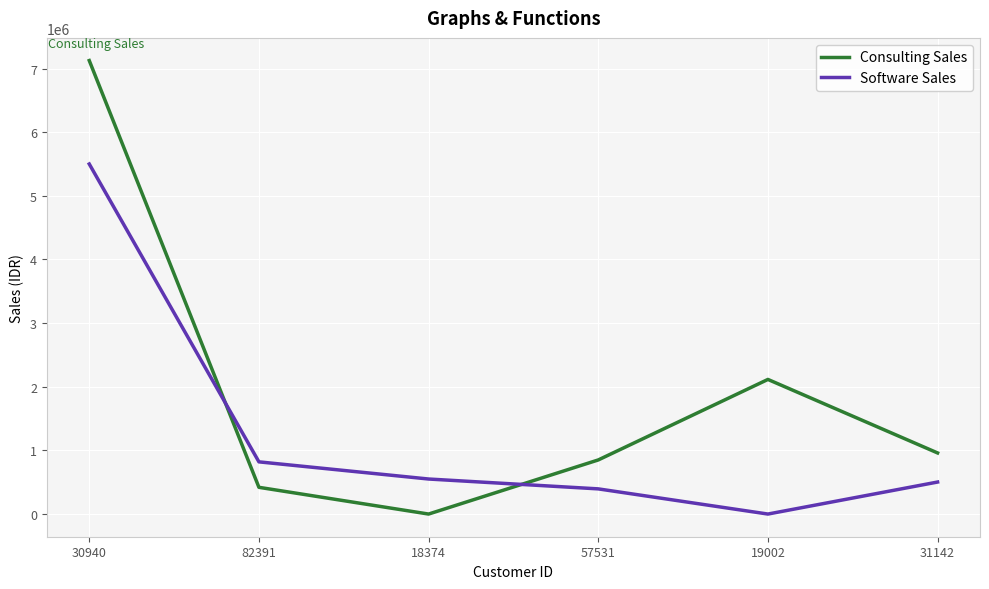

How many times do Consulting Sales and Software Sales cross each other?

2